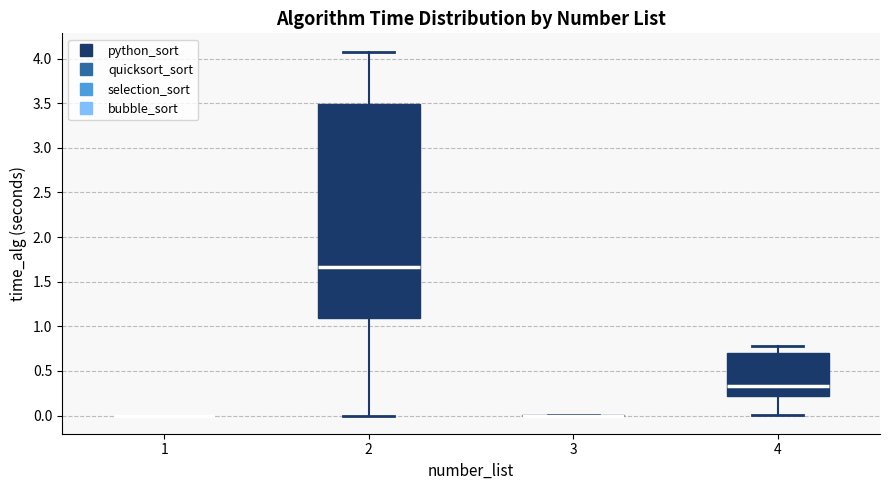

Which box is the tallest, from its lower edge to its upper edge?

2